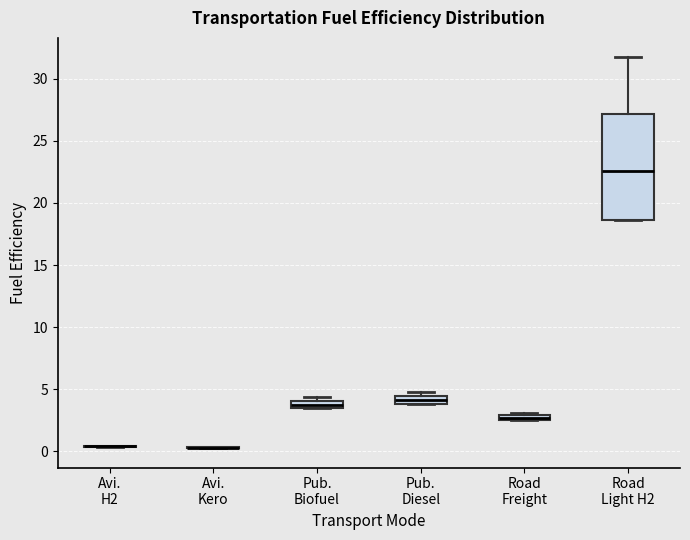

Which box is the tallest, from its lower edge to its upper edge?

Road Light H2